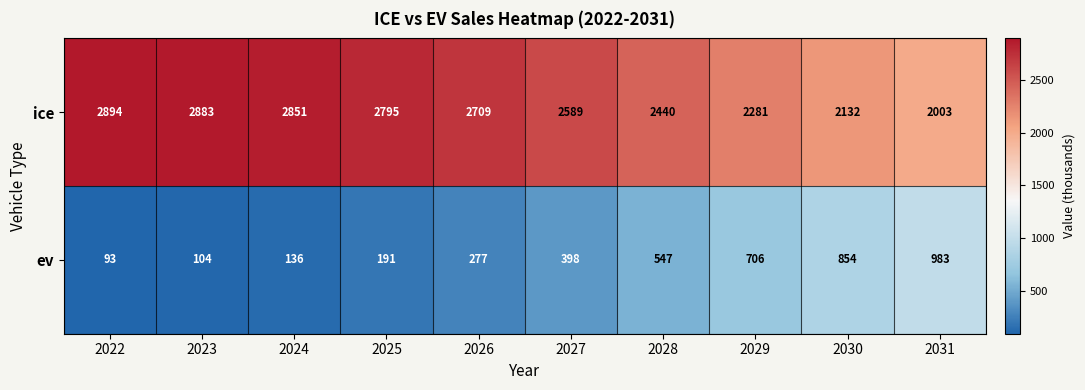

Is it true that ev equals 854 at 2030?

True